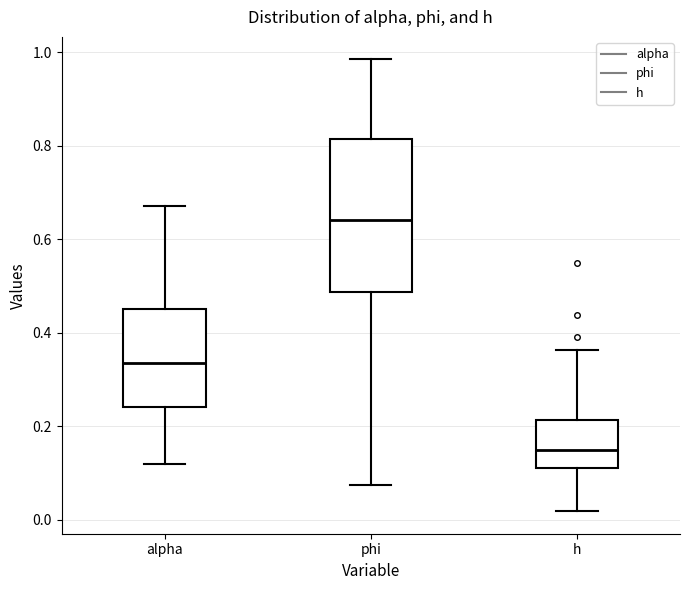

Which box is the tallest, from its lower edge to its upper edge?

phi